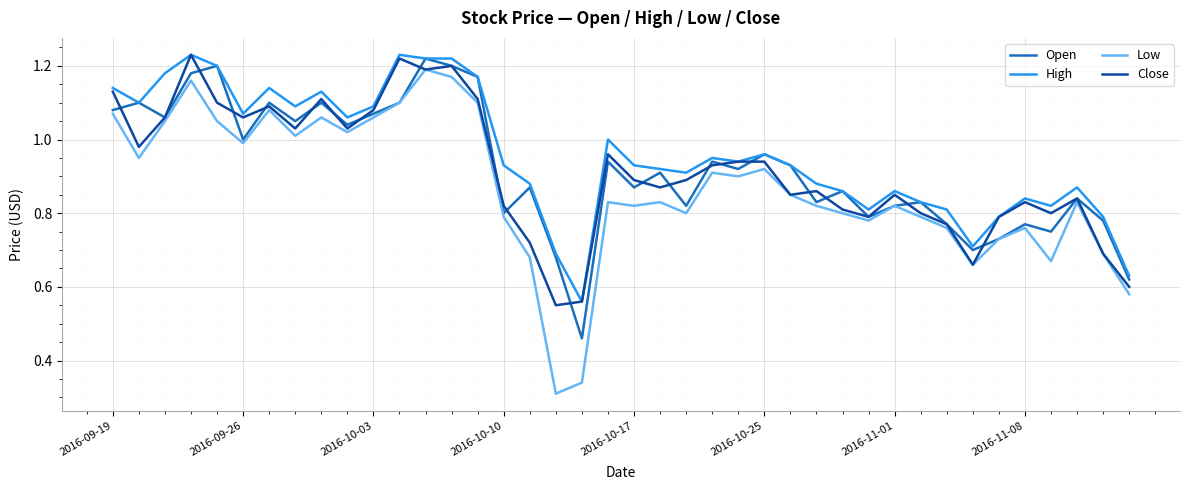

True or false: High and Low cross at least once.

False